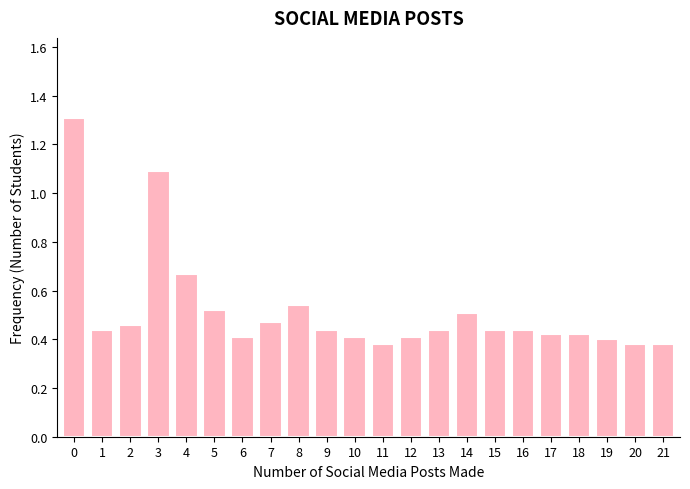

Is it true that the value at 5 is 0.5?

True